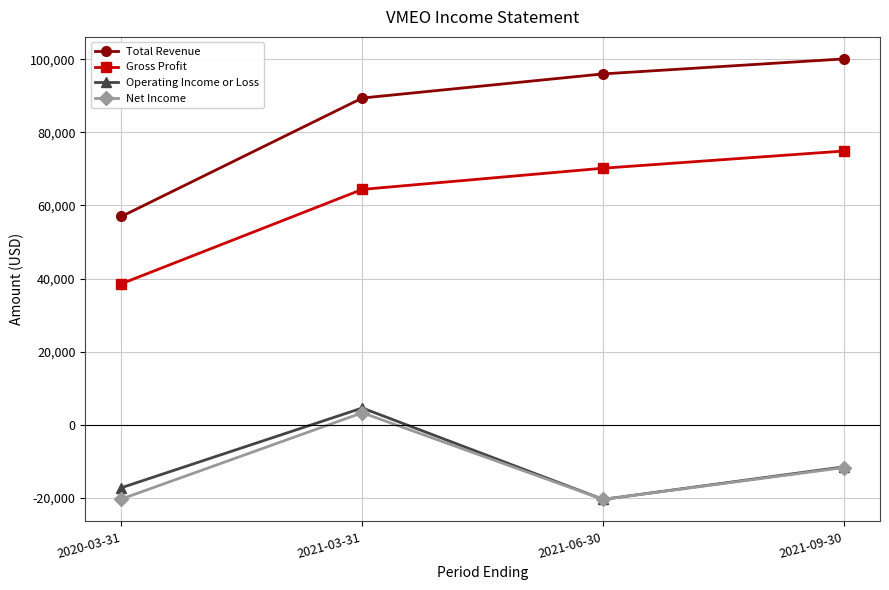

Is it true that Net Income equals -20400 at 2021-06-30?

True